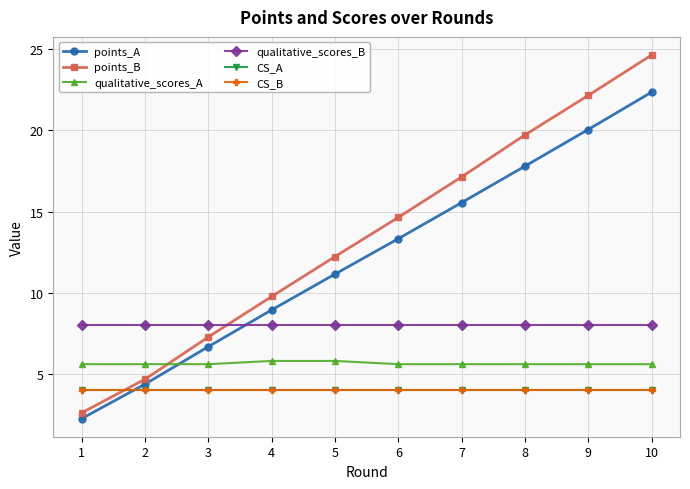

Reading left to right, extract all data points from this chart.

points_A: 1=2.3	2=4.4	3=6.7	4=8.9	5=11.1	6=13.3	7=15.5	8=17.8	9=20.0	10=22.3
points_B: 1=2.6	2=4.7	3=7.3	4=9.8	5=12.2	6=14.6	7=17.1	8=19.7	9=22.1	10=24.6
qualitative_scores_A: 1=5.6	2=5.6	3=5.6	4=5.8	5=5.8	6=5.6	7=5.6	8=5.6	9=5.6	10=5.6
qualitative_scores_B: 1=8.0	2=8.0	3=8.0	4=8.0	5=8.0	6=8.0	7=8.0	8=8.0	9=8.0	10=8.0
CS_A: 1=4.0	2=4.0	3=4.0	4=4.0	5=4.0	6=4.0	7=4.0	8=4.0	9=4.0	10=4.0
CS_B: 1=4.0	2=4.0	3=4.0	4=4.0	5=4.0	6=4.0	7=4.0	8=4.0	9=4.0	10=4.0